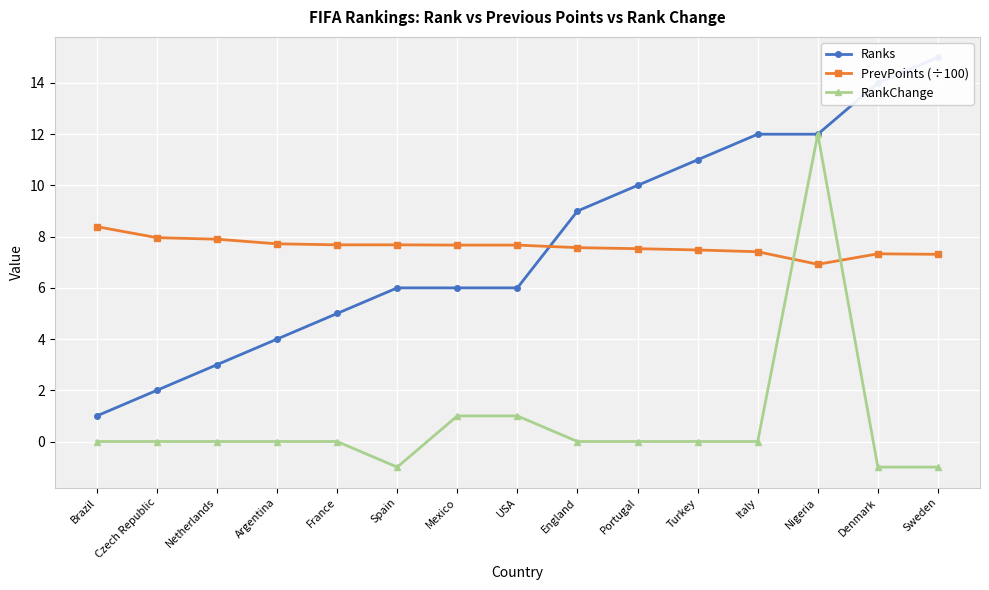

How many lines are shown in the chart?

3